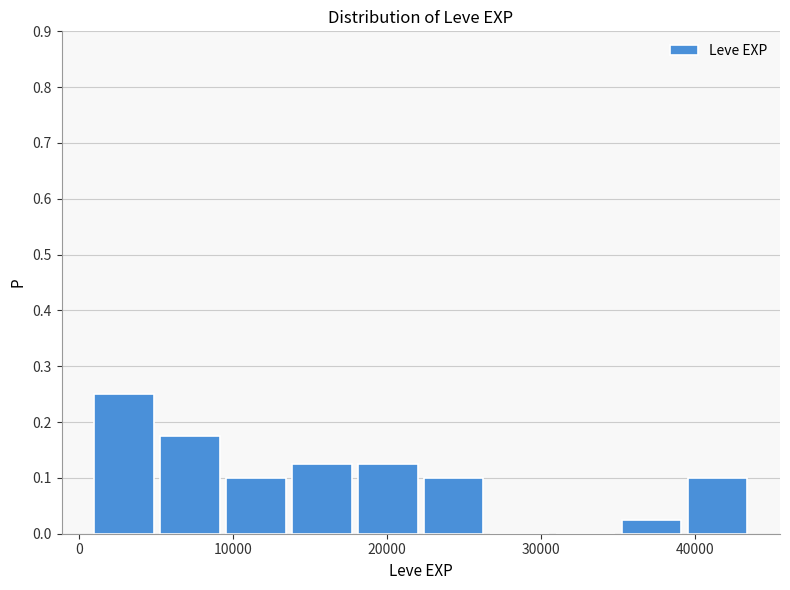

Over which range of the x-axis is the bar tallest?

1000 to 5000